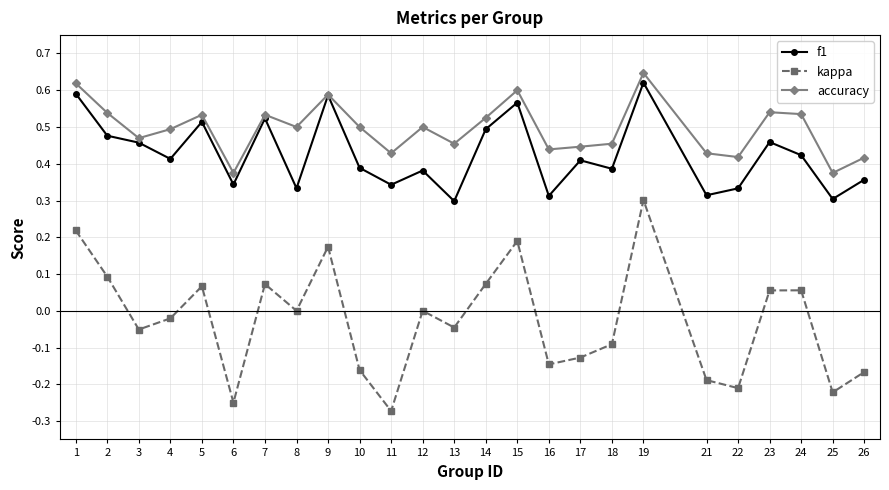

At 18, list the series in order from largest to smallest.

accuracy, f1, kappa